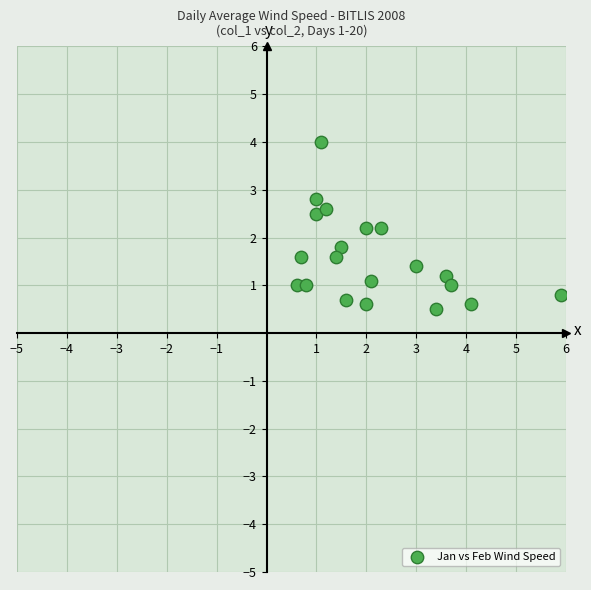

What is the range of X values (max minus min)?

5.3